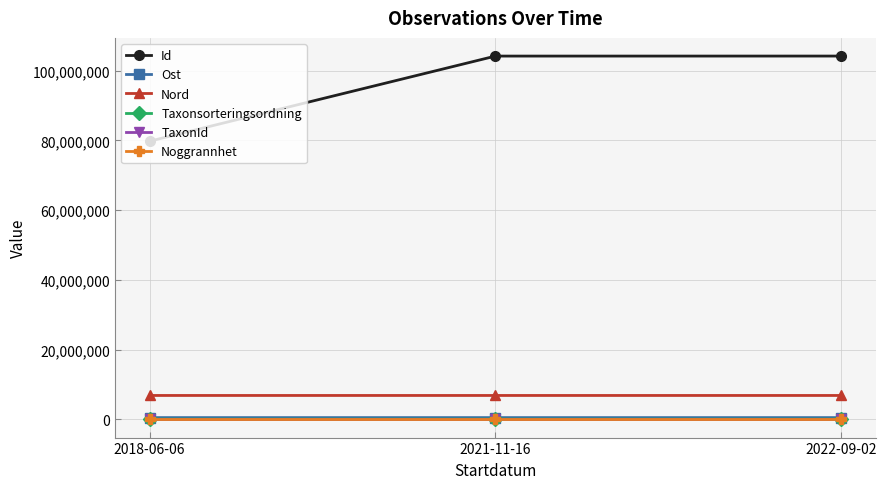

Which series has the largest range (max minus min)?

Id